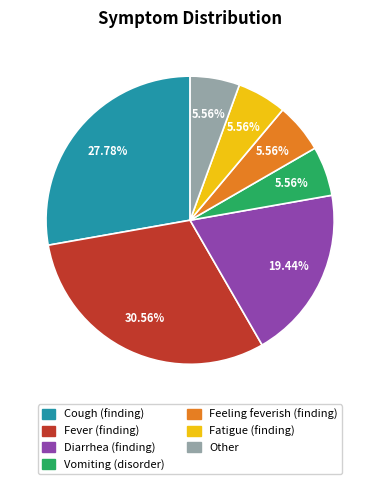

What is the ratio of the value at Other to the value at Diarrhea (finding)?

0.3